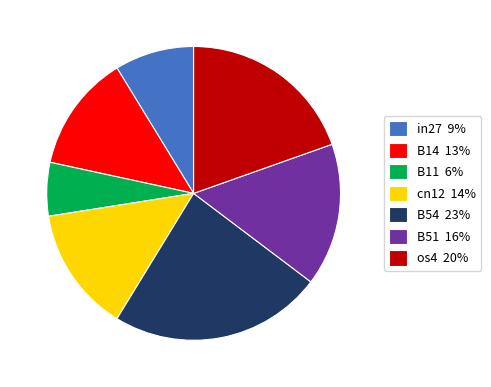

Which category has the smallest portion of the pie?

B11